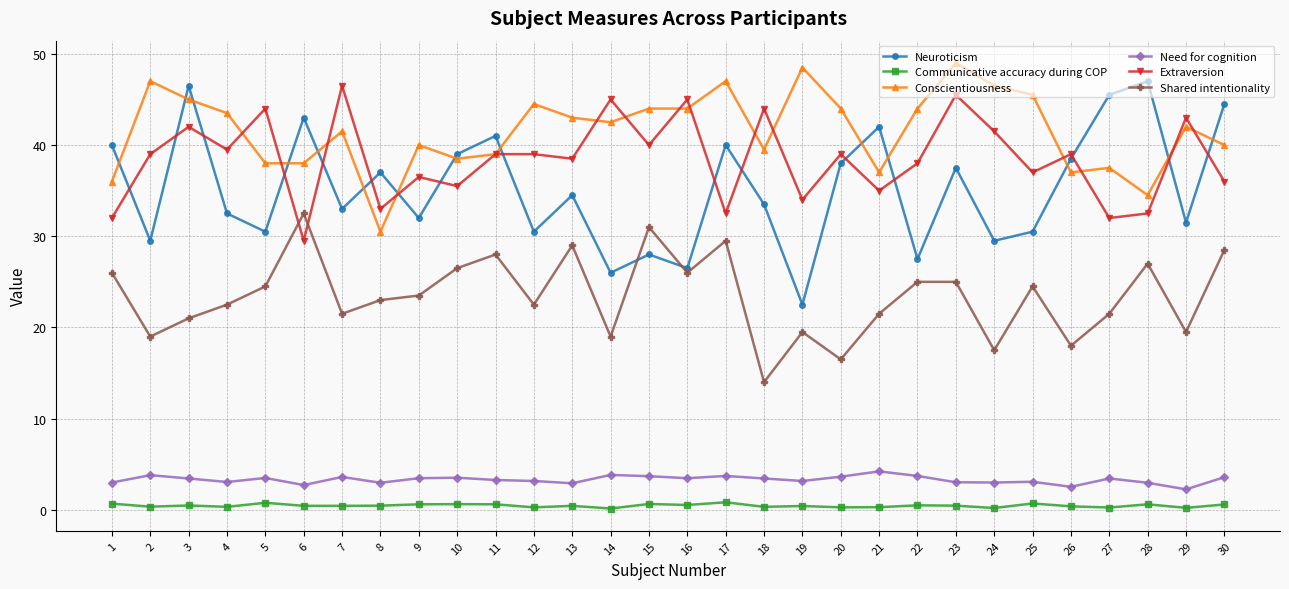

Where is the first local minimum for Extraversion?

4